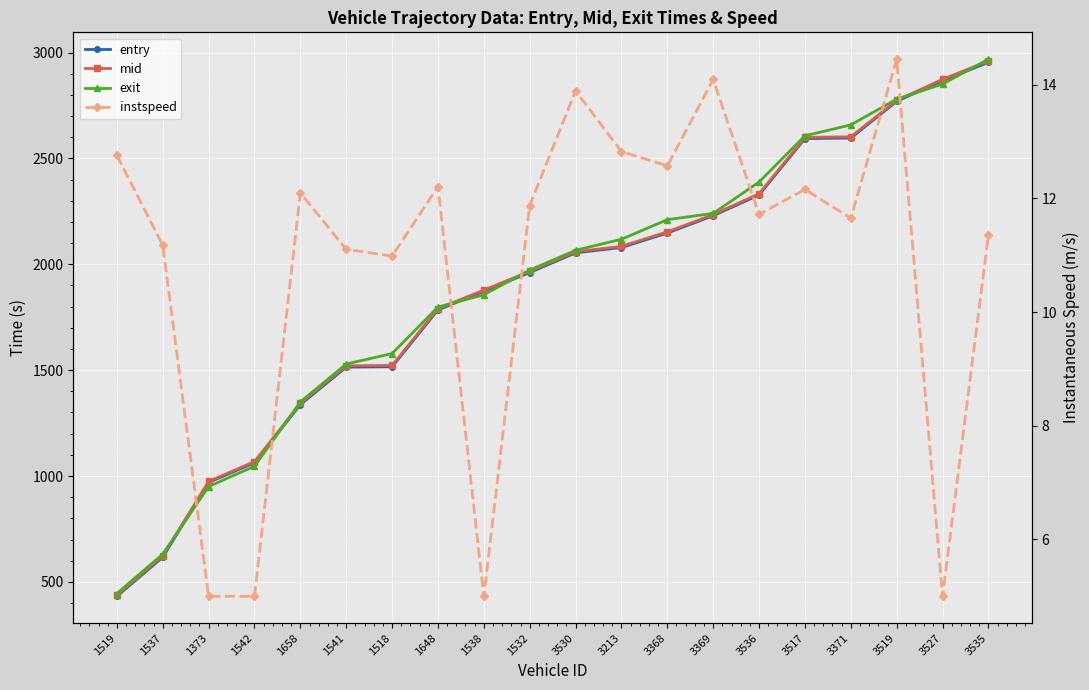

The value of mid at 3527 is 2873.4. True or false?

True